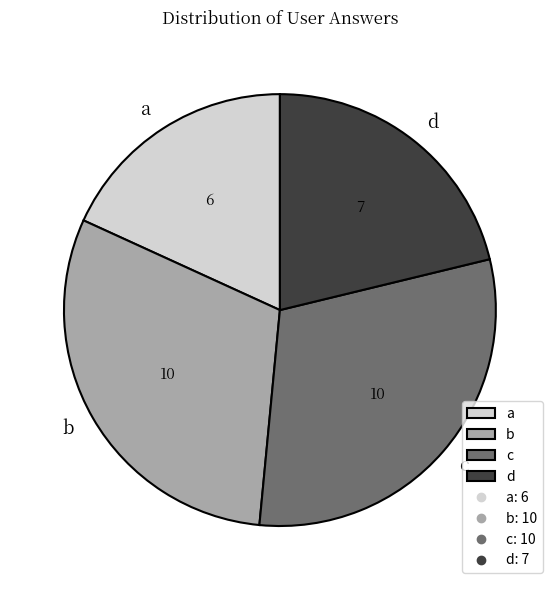

Which category has the smallest portion of the pie?

a